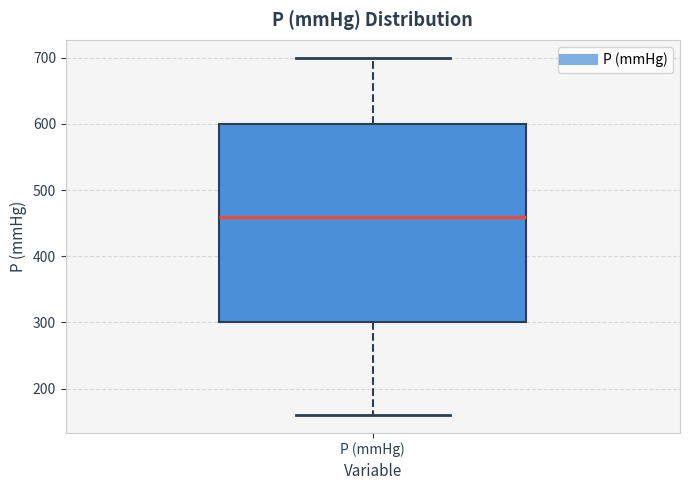

Transcribe this box plot: give where the median line is, the range the box spans, and where the two whiskers end, as read against the y-axis. The values are not printed on the chart, so give them approximately, as read against the axis.

median 460, box 300 to 600, whiskers 160 to 700